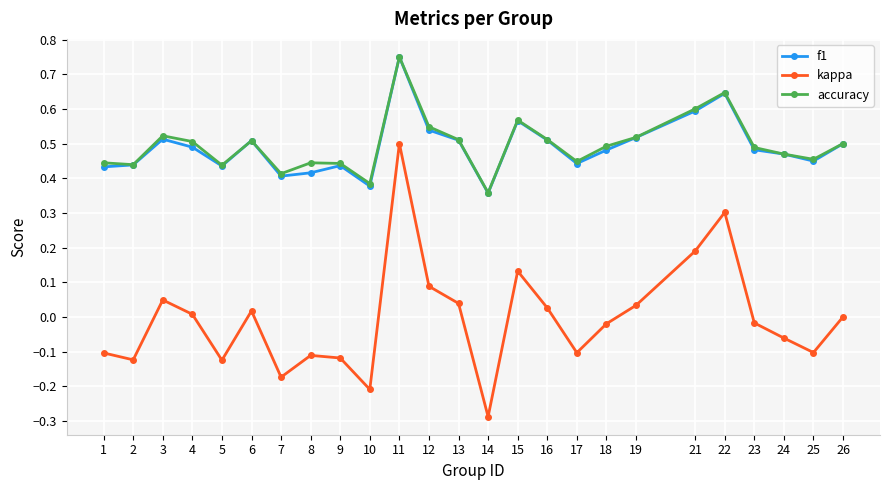

Which series has the largest range (max minus min)?

kappa